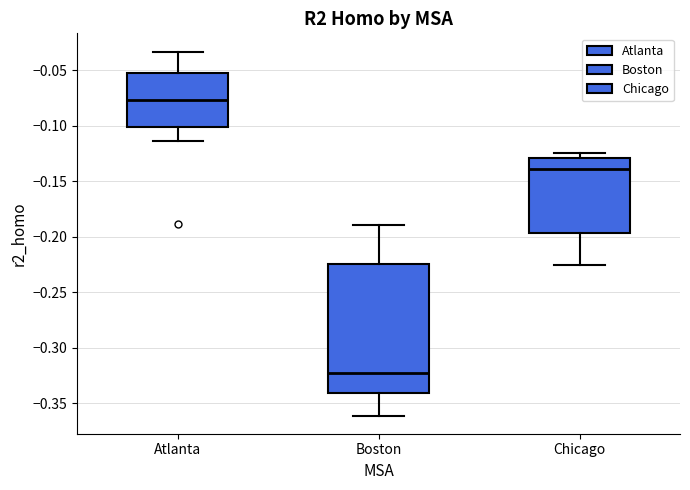

Which box is the tallest, from its lower edge to its upper edge?

Boston